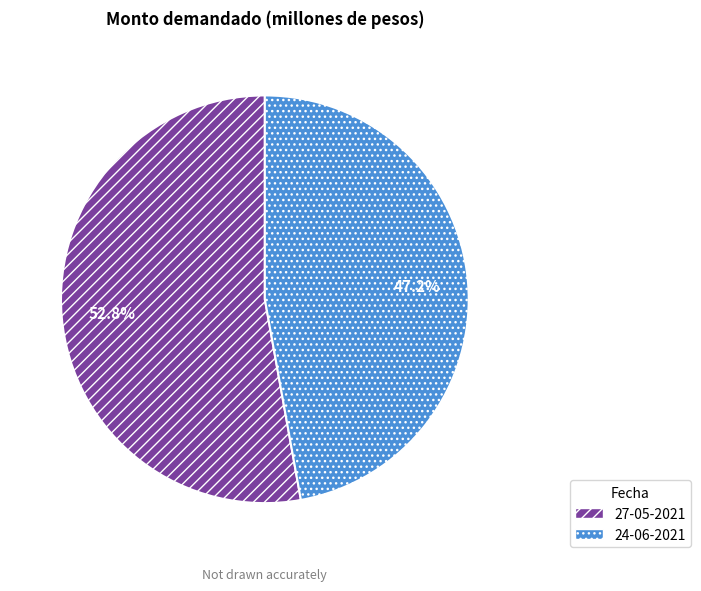

What portion of the pie excludes 24-06-2021?

52.8%